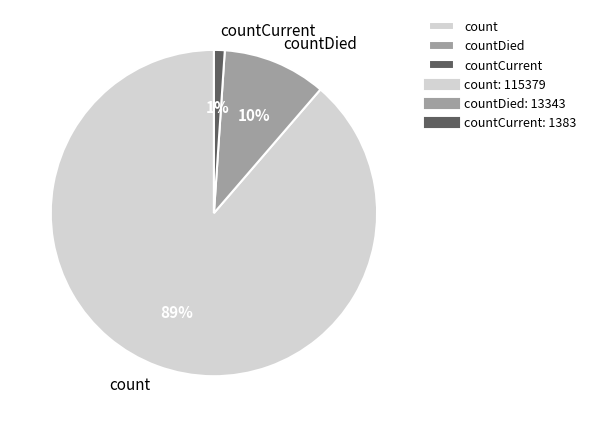

The countDied slice represents 10% of the pie. True or false?

True